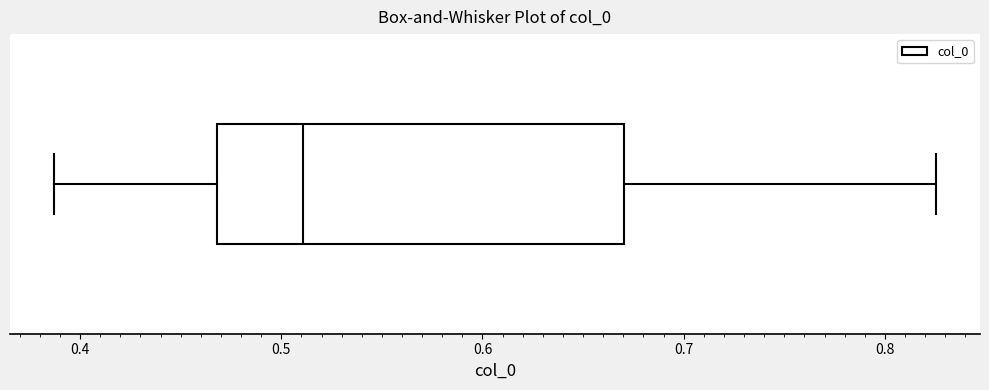

Read this box plot against the x-axis: the position of the median line, the range covered by the box, and the ends of both whiskers. The values are not printed on the chart, so give them approximately, as read against the axis.

median 0.51, box 0.47 to 0.67, whiskers 0.39 to 0.83